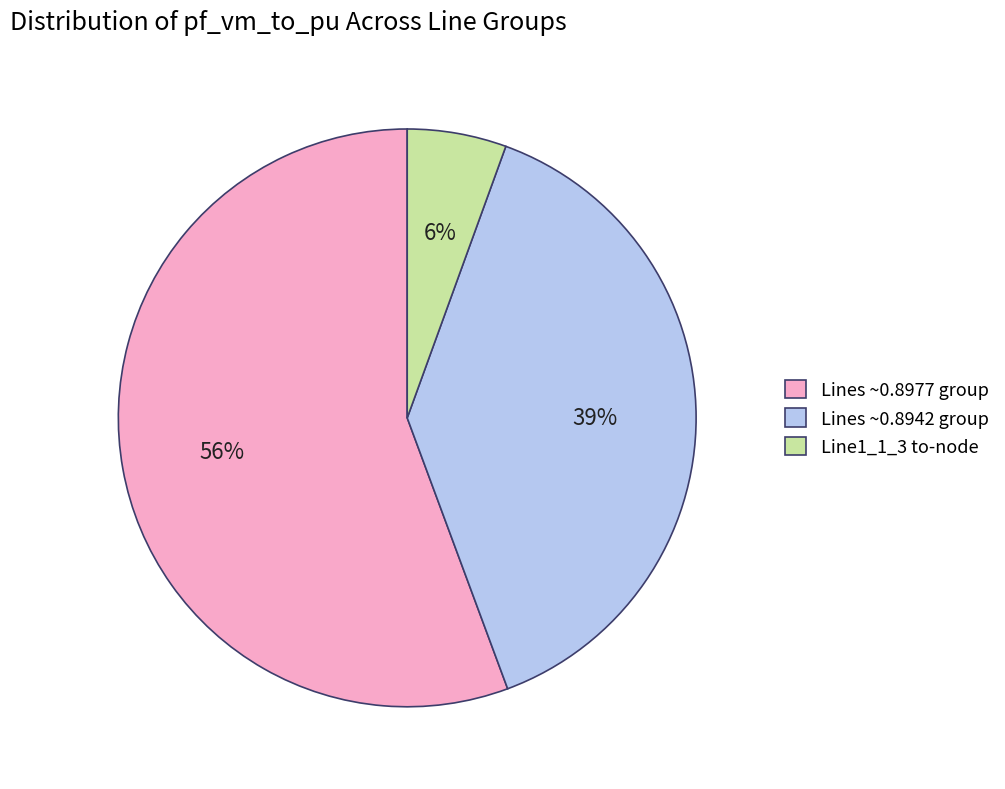

Is the sum of Lines ~0.8977 group and Line1_1_3 to-node greater than half?

Yes